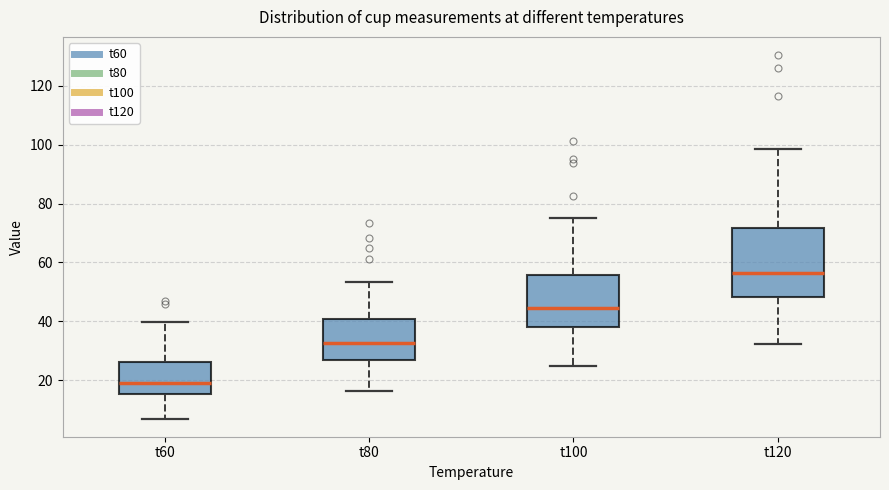

Reading left to right, transcribe this box plot: for each box, give where its median line is, the range the box spans, and where its two whiskers end, as read against the y-axis. The values are not printed on the chart, so give them approximately, as read against the axis.

t60: median 20, box 16 to 26, whiskers 8 to 40
t80: median 32, box 28 to 40, whiskers 16 to 54
t100: median 44, box 38 to 56, whiskers 24 to 76
t120: median 56, box 48 to 72, whiskers 32 to 98